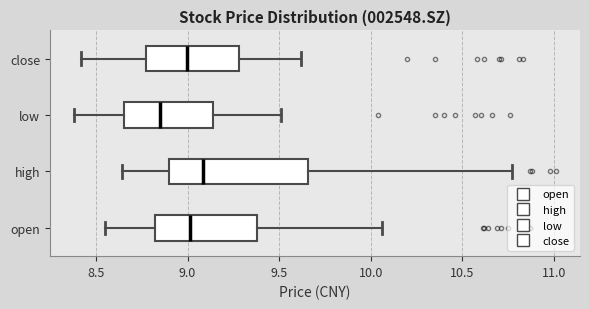

Which box's median line is the furthest to the left?

low